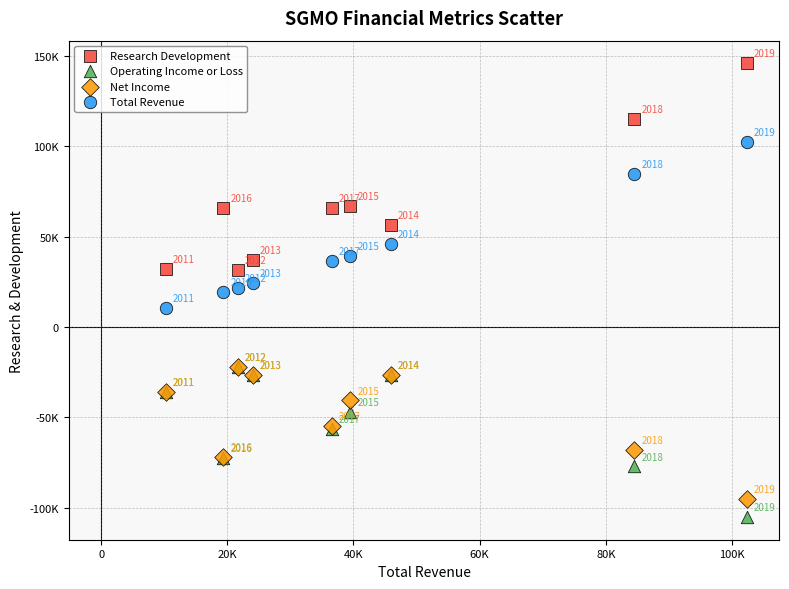

Which series reaches the maximum Y coordinate?

Research Development